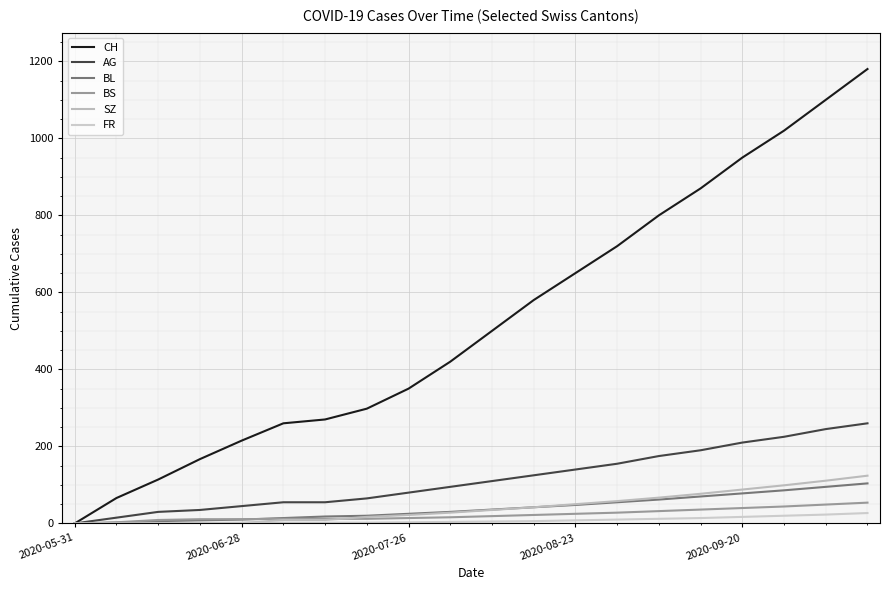

What is the sum of all BL values?

809